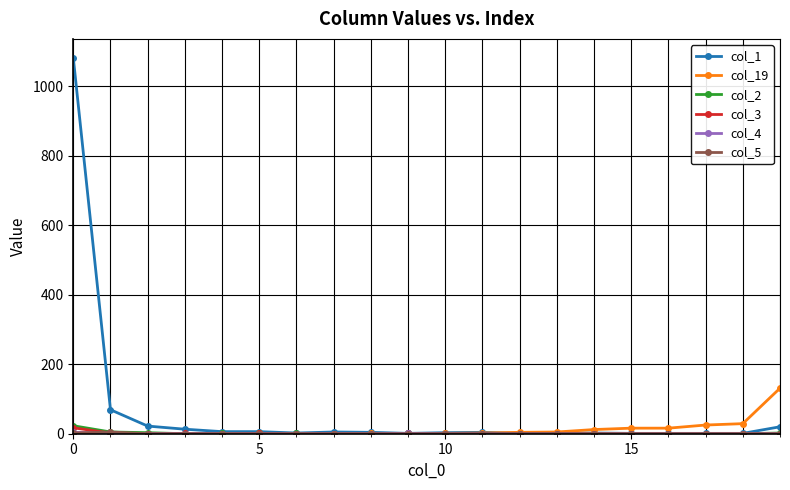

Does the chart have visible grid lines?

Yes